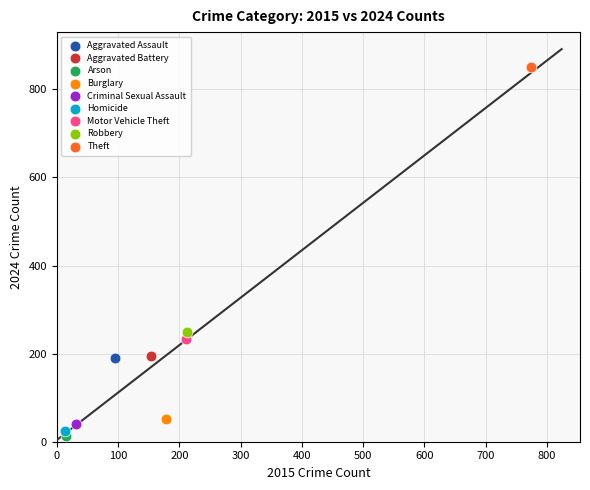

Which series reaches the maximum Y coordinate?

Theft